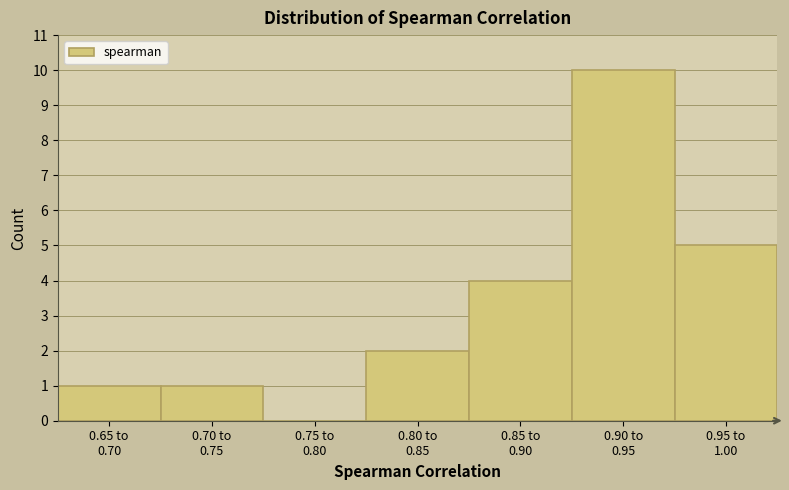

What is the sum of all values?

23